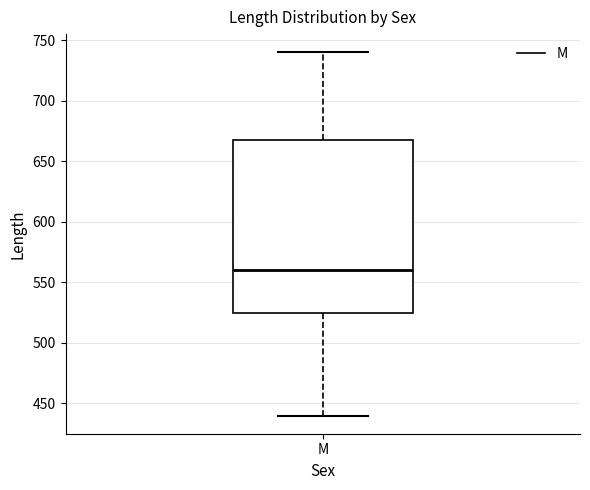

Where does the median line of the box for M sit on the y-axis? The values are not printed on the chart, so give them approximately, as read against the axis.

560